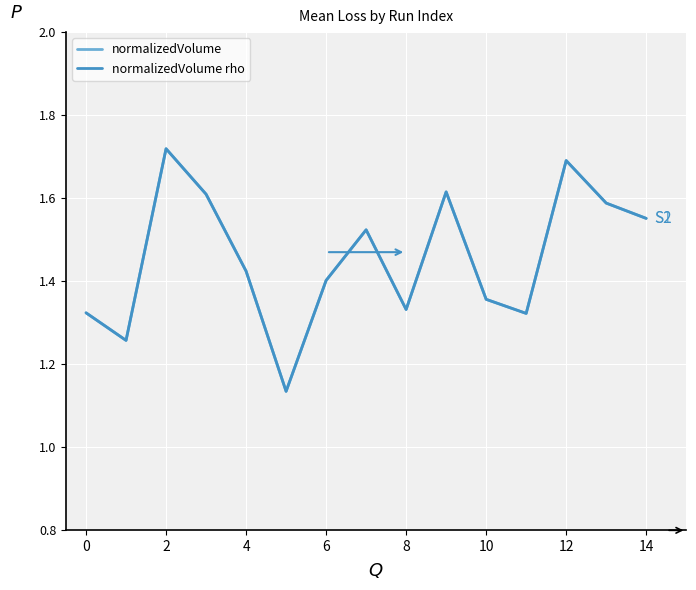

What is the minimum value shown in the chart?

1.1